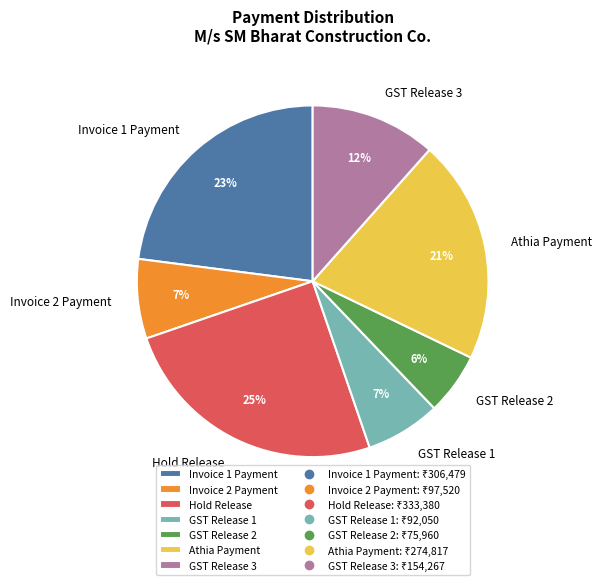

Does Hold Release account for over 50% of the chart?

No